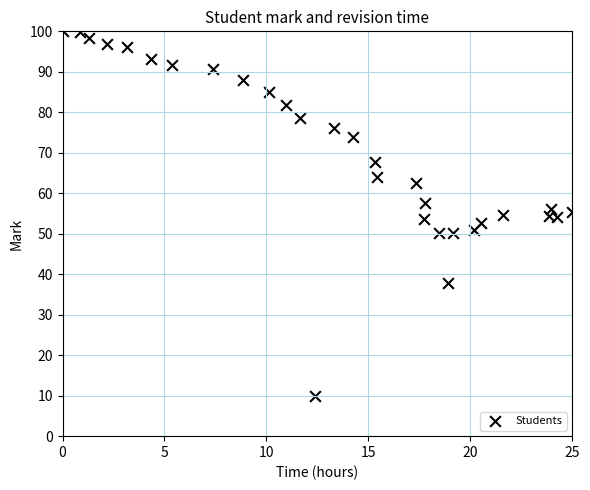

What is the range of Y values (max minus min)?

90.0